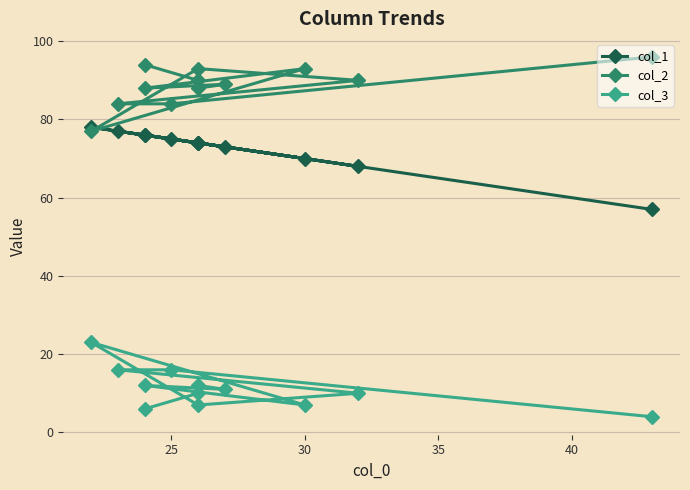

What is the average value of the col_3 series?

11